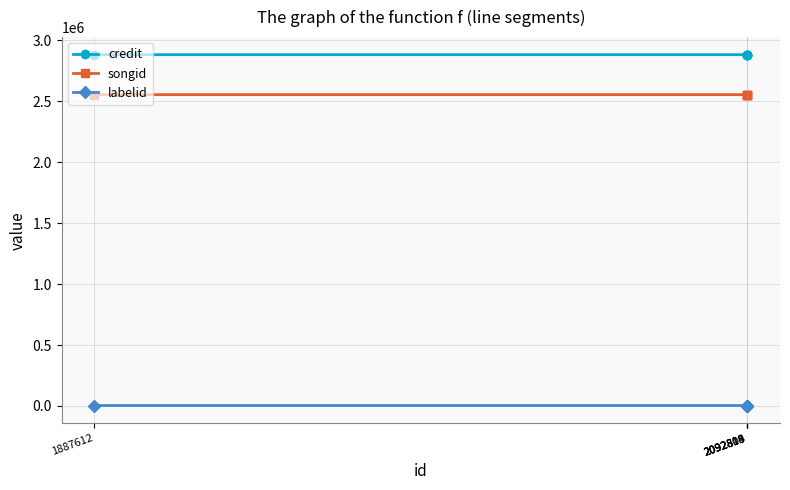

How many data points does each series have?

5